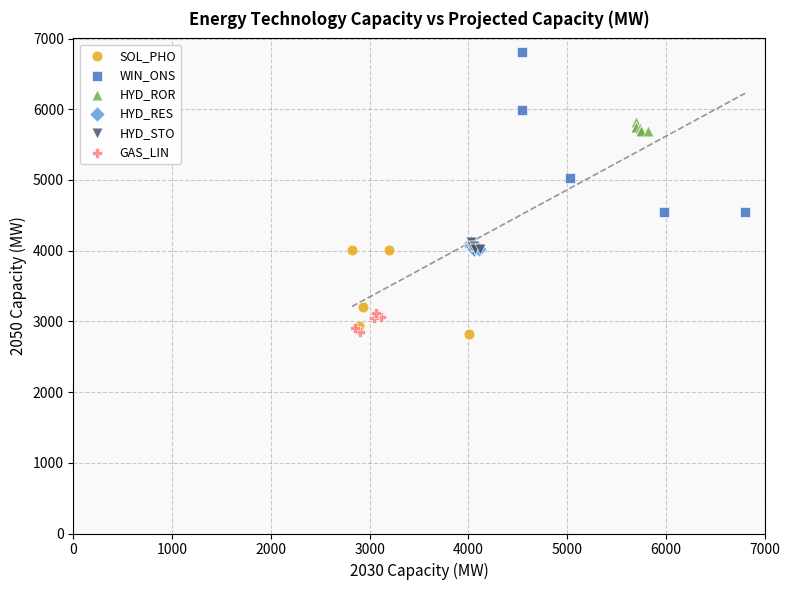

Which series has the largest Y range (max minus min)?

WIN_ONS